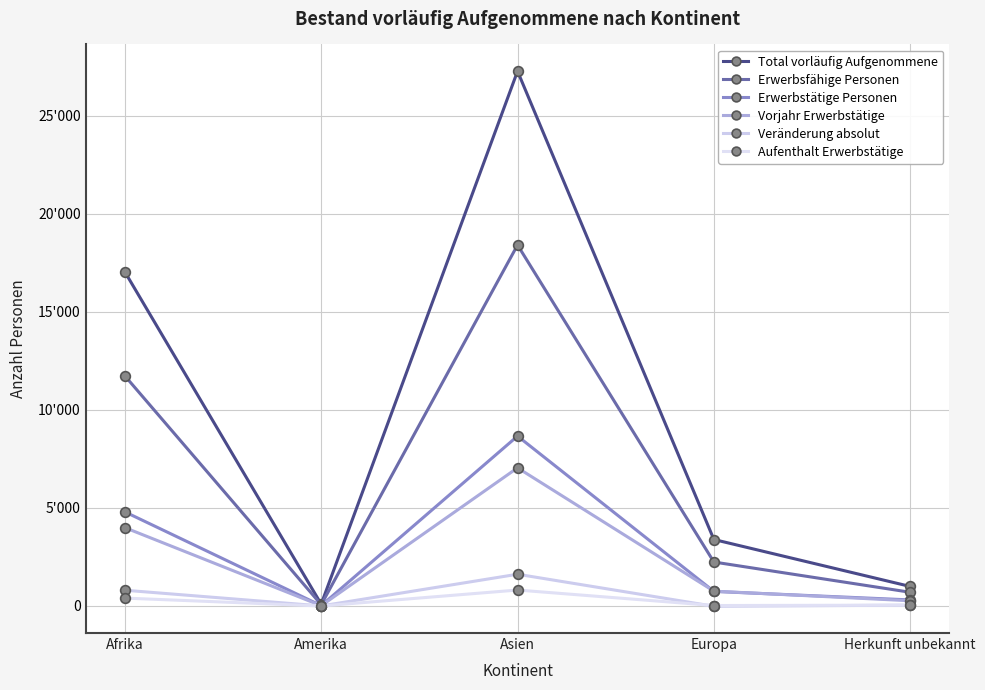

Which series has the largest range (max minus min)?

Total vorläufig Aufgenommene